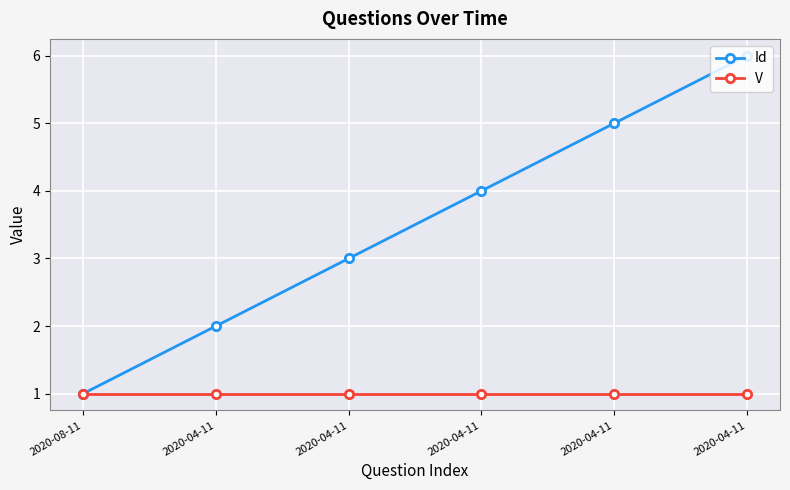

True or false: Id and V cross at least once.

False